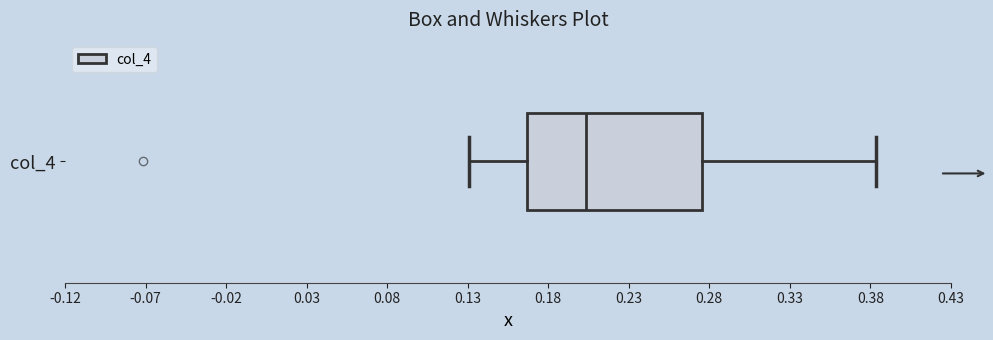

Transcribe this box plot: give where the median line is, the range the box spans, and where the two whiskers end, as read against the x-axis. The values are not printed on the chart, so give them approximately, as read against the axis.

median 0.205, box 0.165 to 0.275, whiskers 0.130 to 0.385